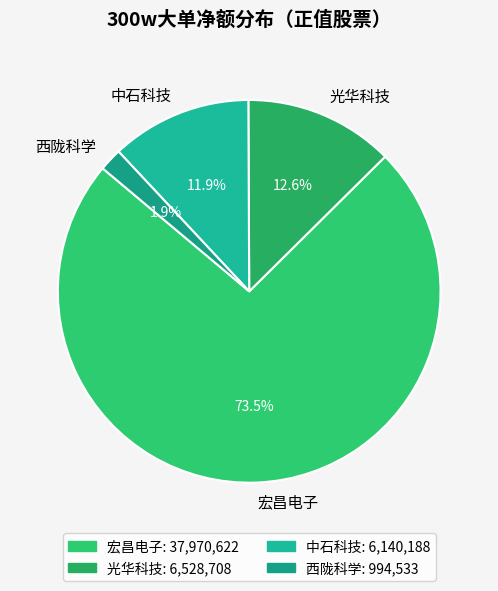

What portion of the pie excludes 西陇科学?

98.1%